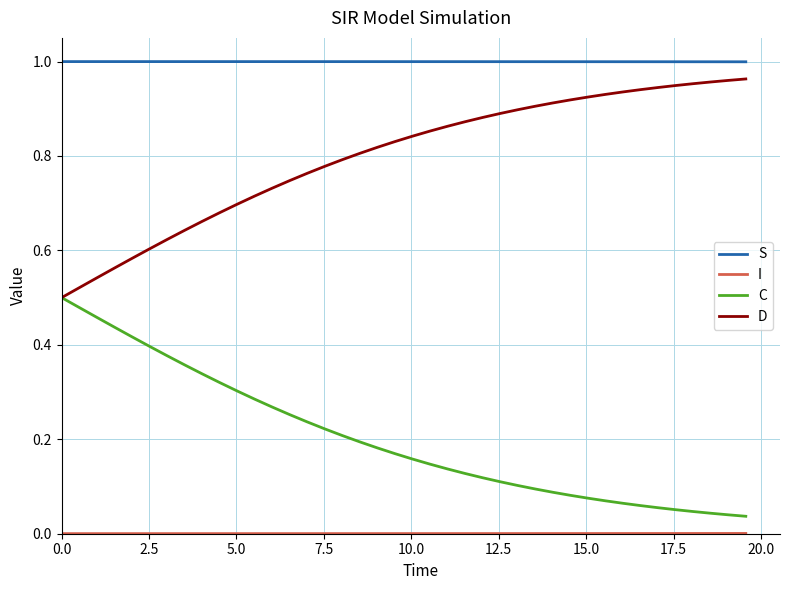

True or false: D and S cross at least once.

False